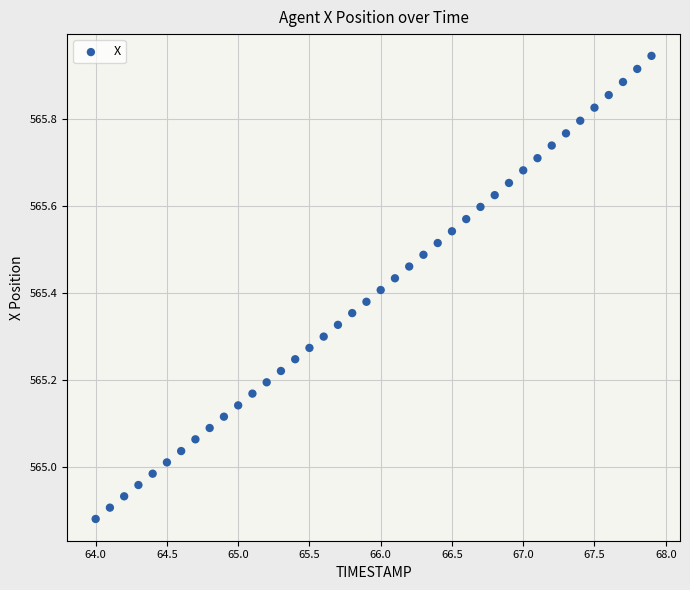

What is the range of Y values (max minus min)?

1.1